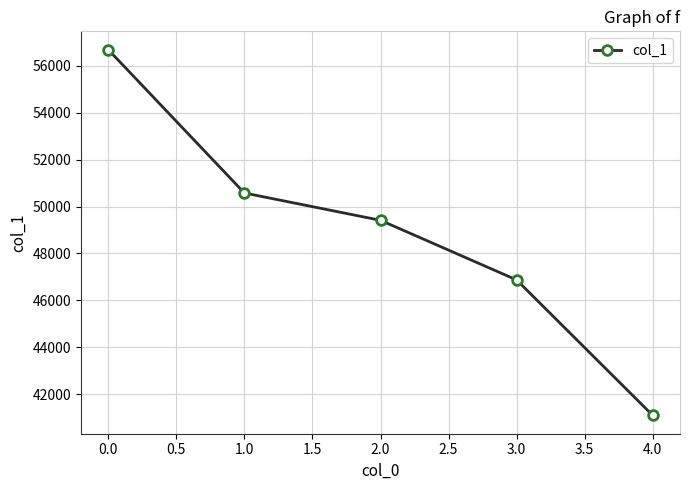

How many lines are shown in the chart?

1